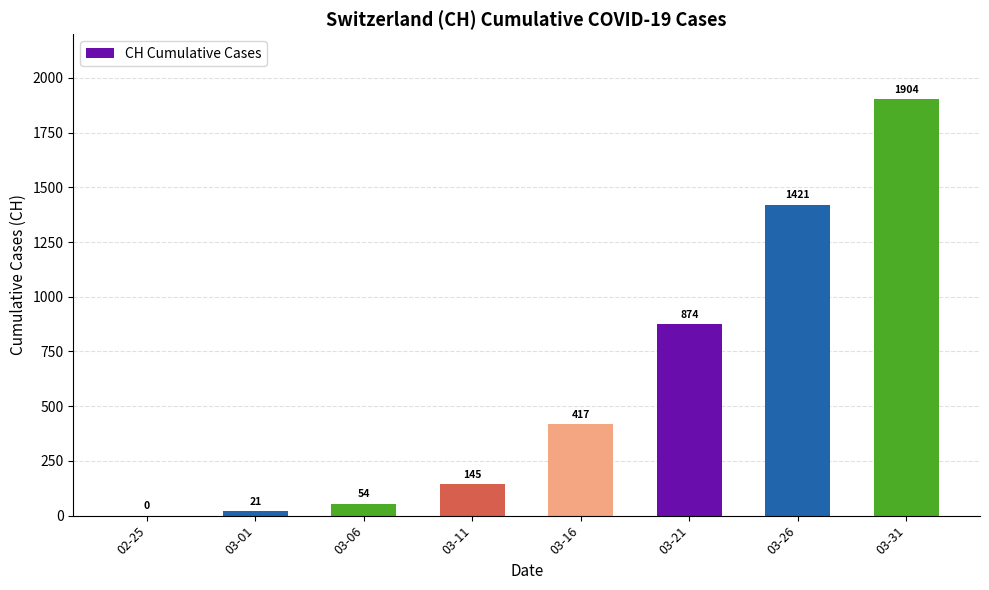

What is the sum of the values at 03-21 and 03-01?

895